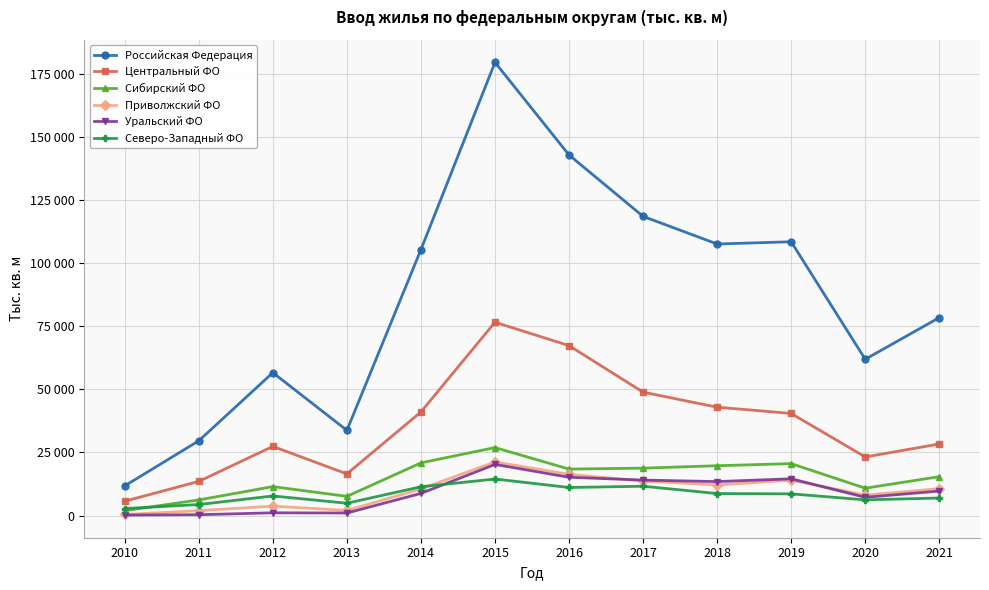

Read the Северо-Западный ФО value at 2014.

11409